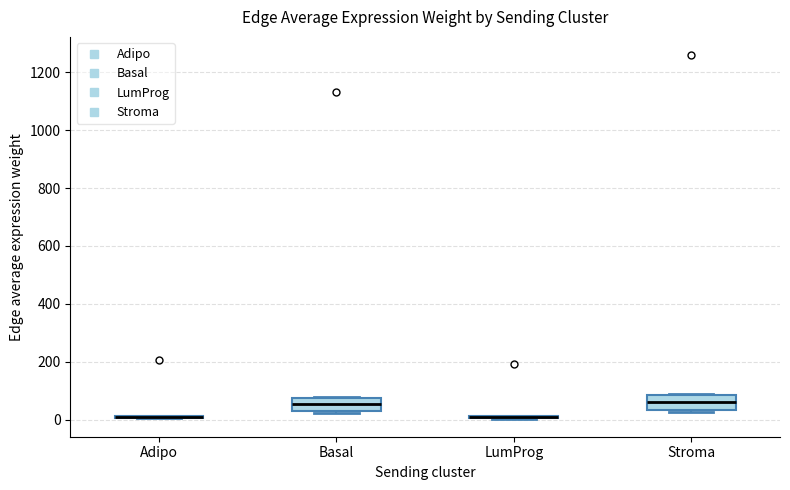

Where is the lower edge of the box for Adipo on the y-axis? The values are not printed on the chart, so give them approximately, as read against the axis.

0